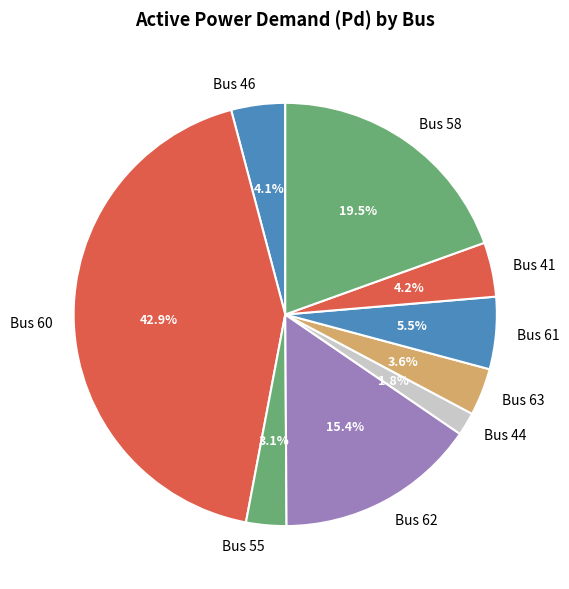

True or false: Bus 62 accounts for 15% of the total.

True